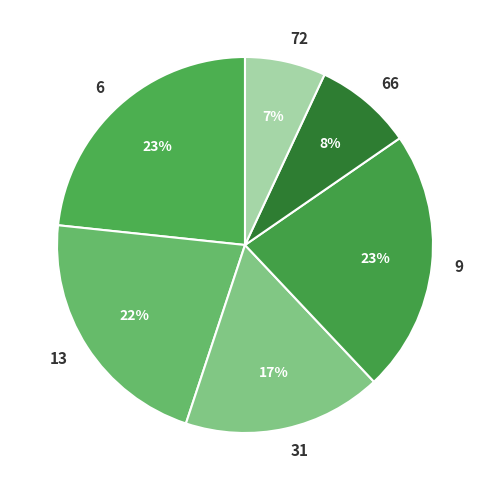

True or false: 66 accounts for 8% of the total.

True